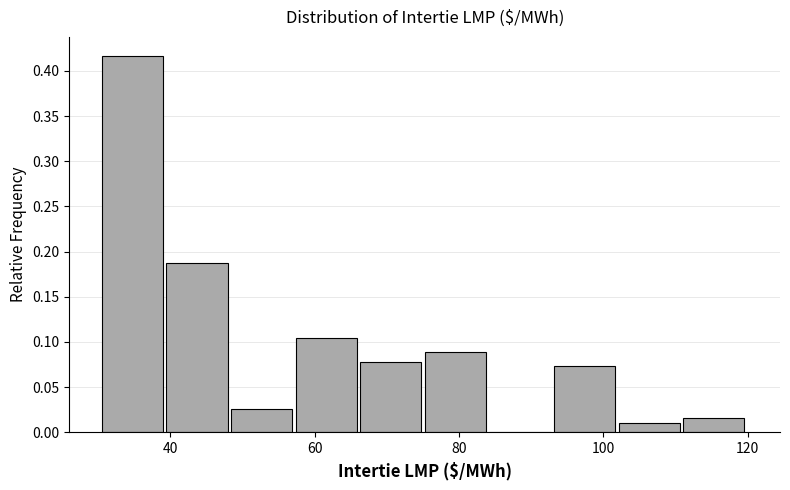

Which range on the x-axis has the tallest bar?

30 to 40